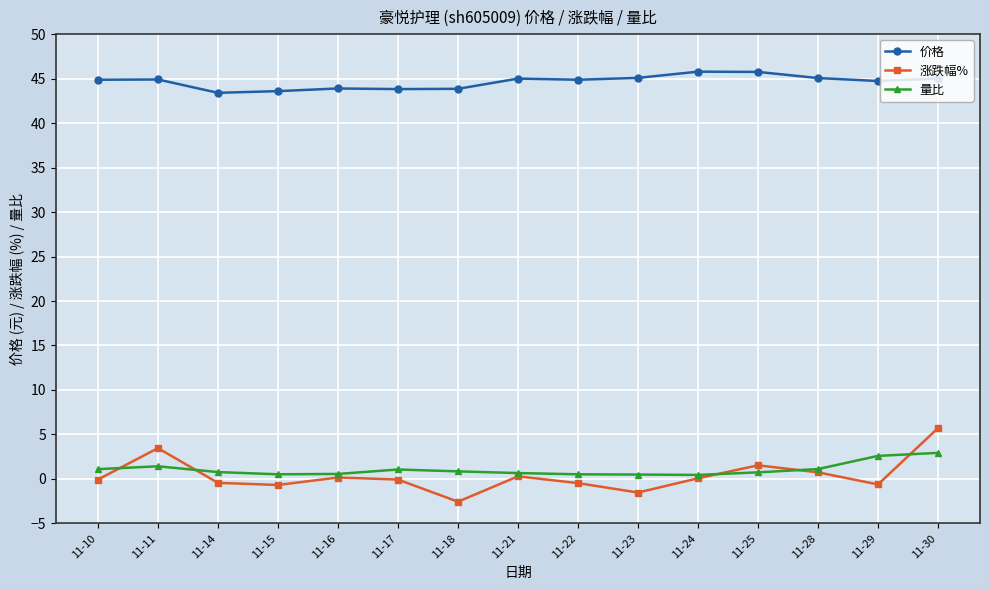

The 量比 series shows 0.8 at 11-14. True or false?

True